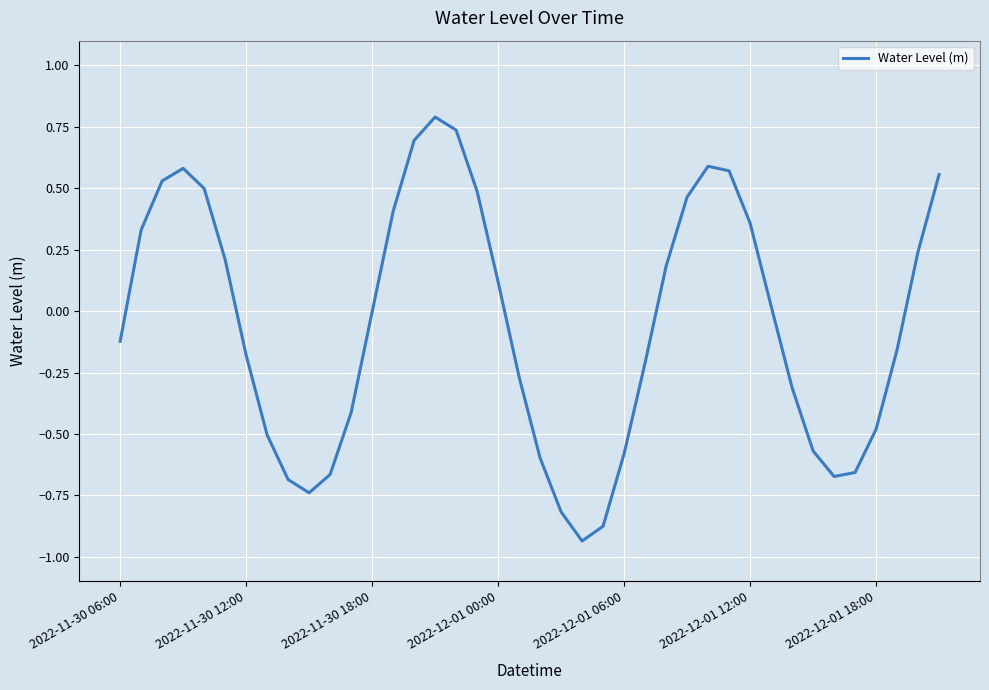

What is the greatest value displayed?

0.8